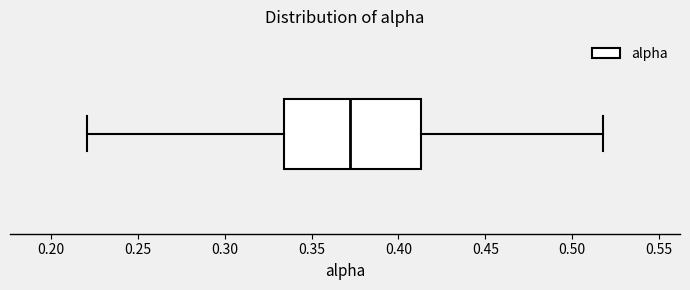

Where is the left edge of the box on the x-axis? The values are not printed on the chart, so give them approximately, as read against the axis.

0.335